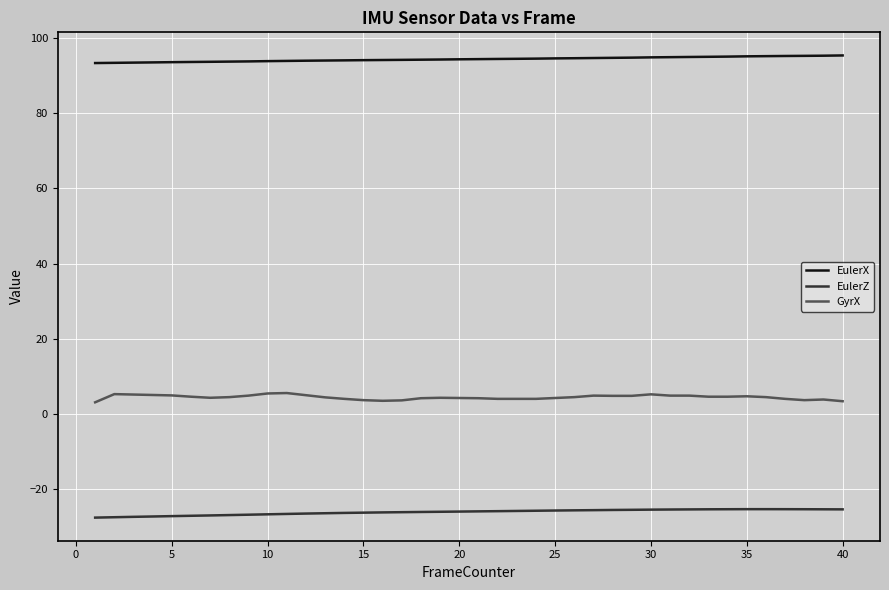

True or false: EulerX and GyrX intersect in this chart.

False